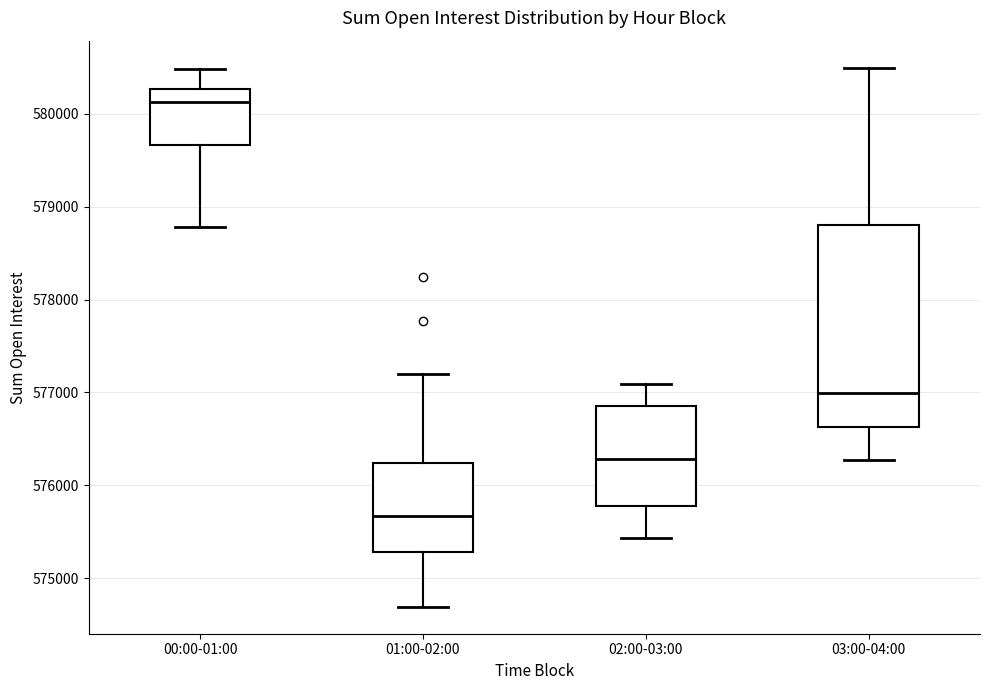

Which box has the highest median line?

00:00-01:00